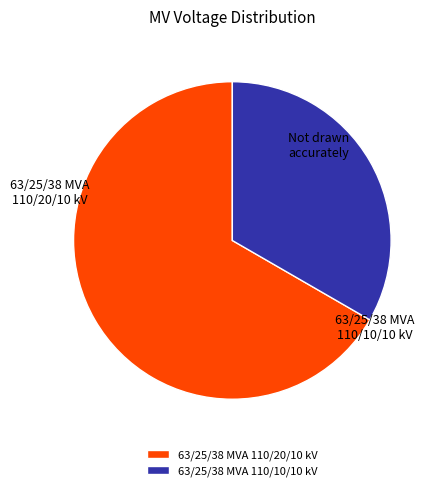

Which has a higher value, 63/25/38 MVA 110/10/10 kV or 63/25/38 MVA 110/20/10 kV?

63/25/38 MVA 110/20/10 kV